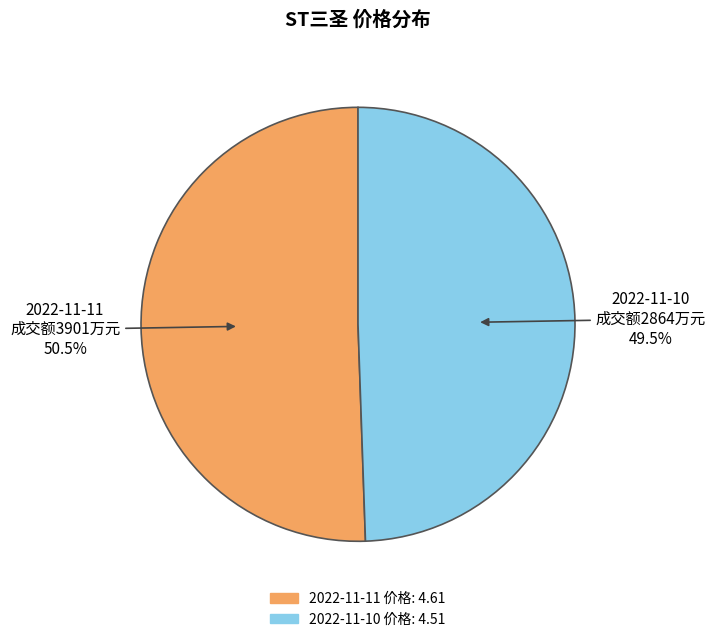

Is there any slice that represents more than half of the pie?

Yes